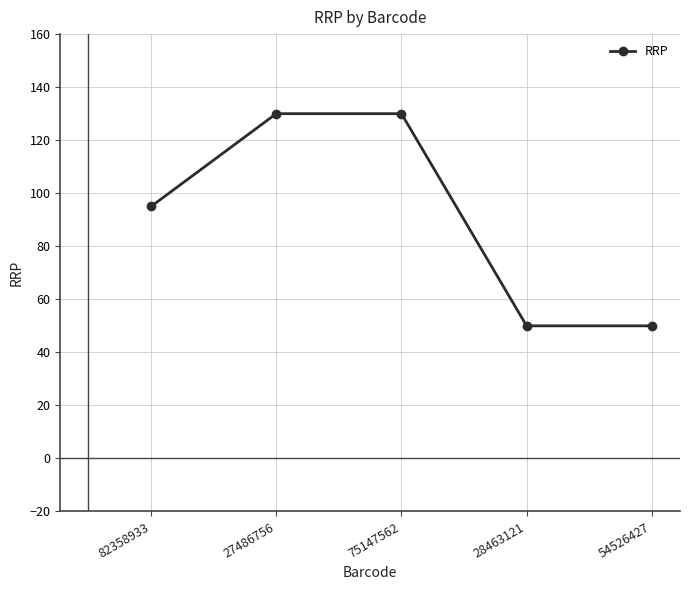

Reading left to right, extract all data points from this chart.

95.0	130.0	130.0	50.0	50.0